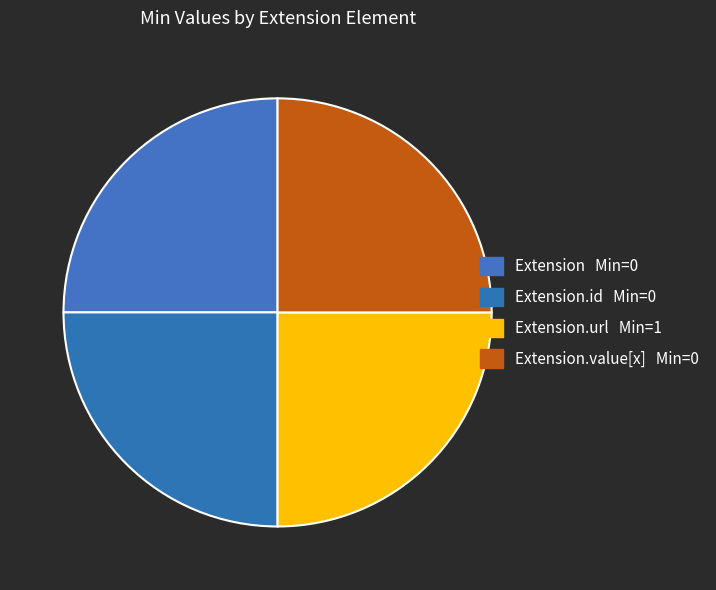

Which category has the smallest portion of the pie?

Extension